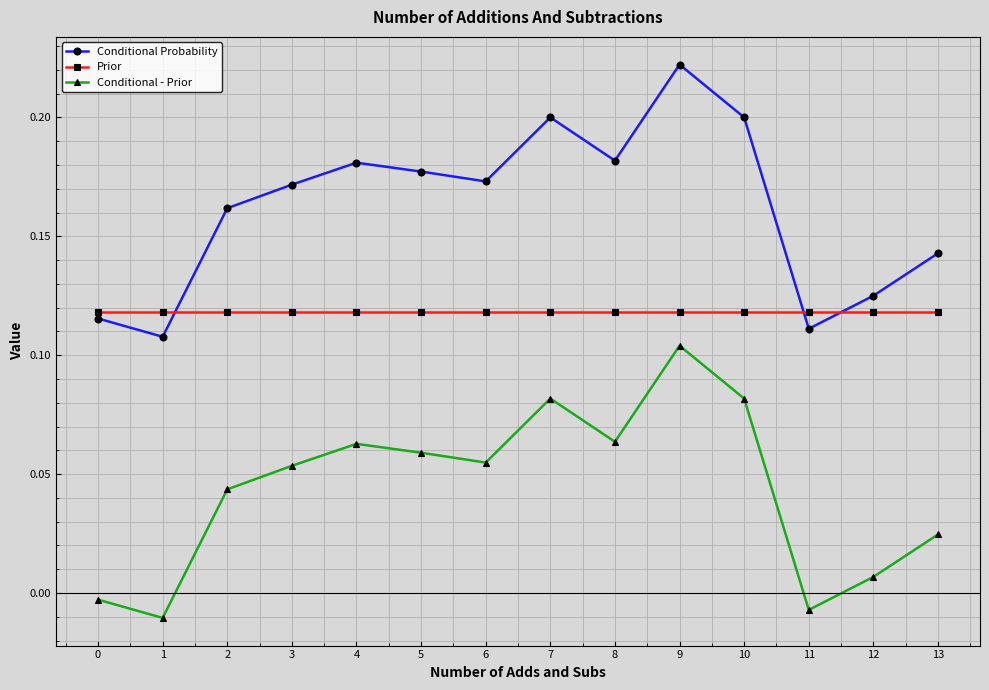

Where does the Conditional - Prior series first go above 0?

2